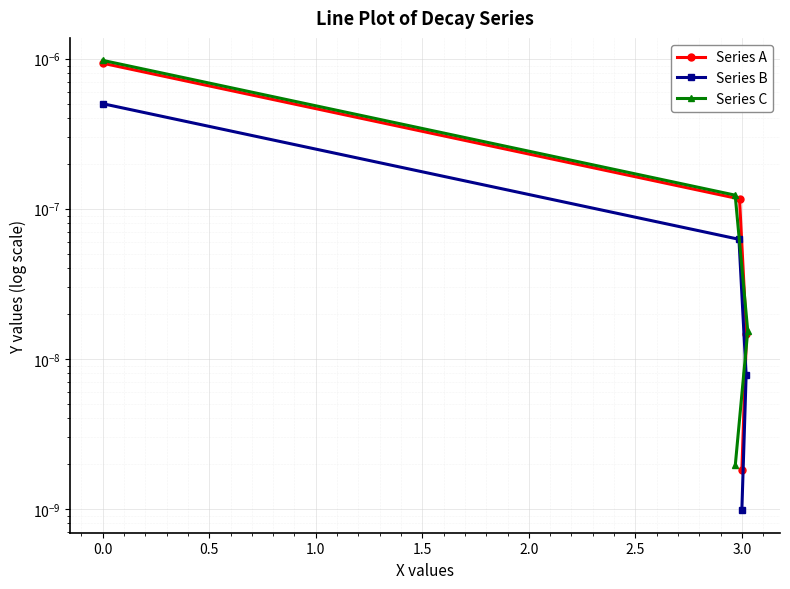

The value of Series B at 1.0 is 0.0. True or false?

False